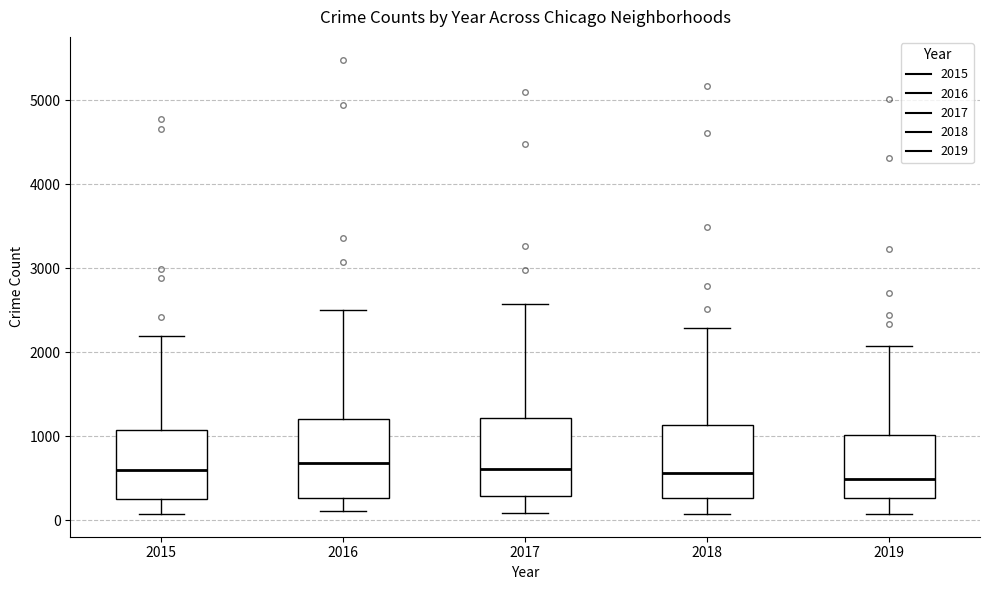

Reading left to right, transcribe this box plot: for each box, give where its median line is, the range the box spans, and where its two whiskers end, as read against the y-axis. The values are not printed on the chart, so give them approximately, as read against the axis.

2015: median 600, box 300 to 1100, whiskers 100 to 2200
2016: median 700, box 300 to 1200, whiskers 100 to 2500
2017: median 600, box 300 to 1200, whiskers 100 to 2600
2018: median 600, box 300 to 1100, whiskers 100 to 2300
2019: median 500, box 300 to 1000, whiskers 100 to 2100